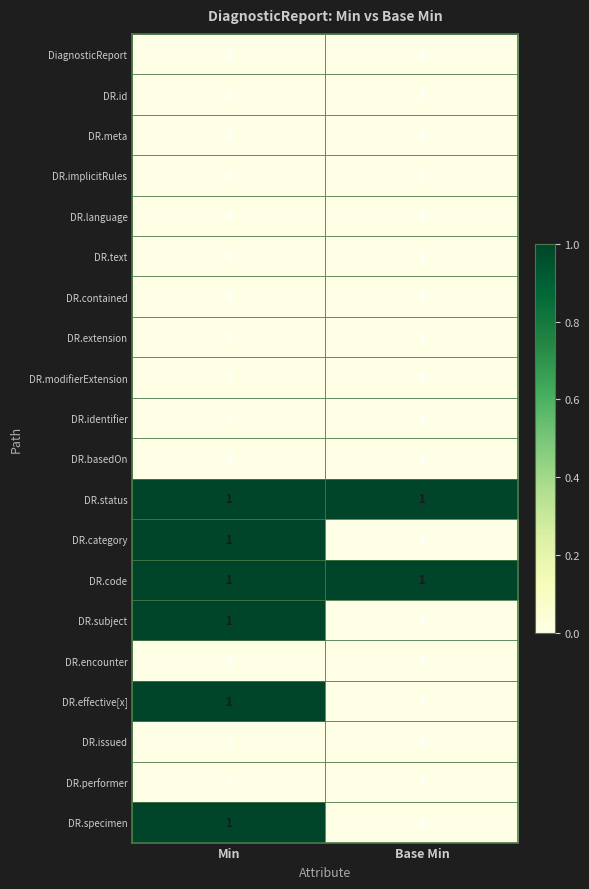

Which category has the lowest value in the DR.subject series?

Base Min